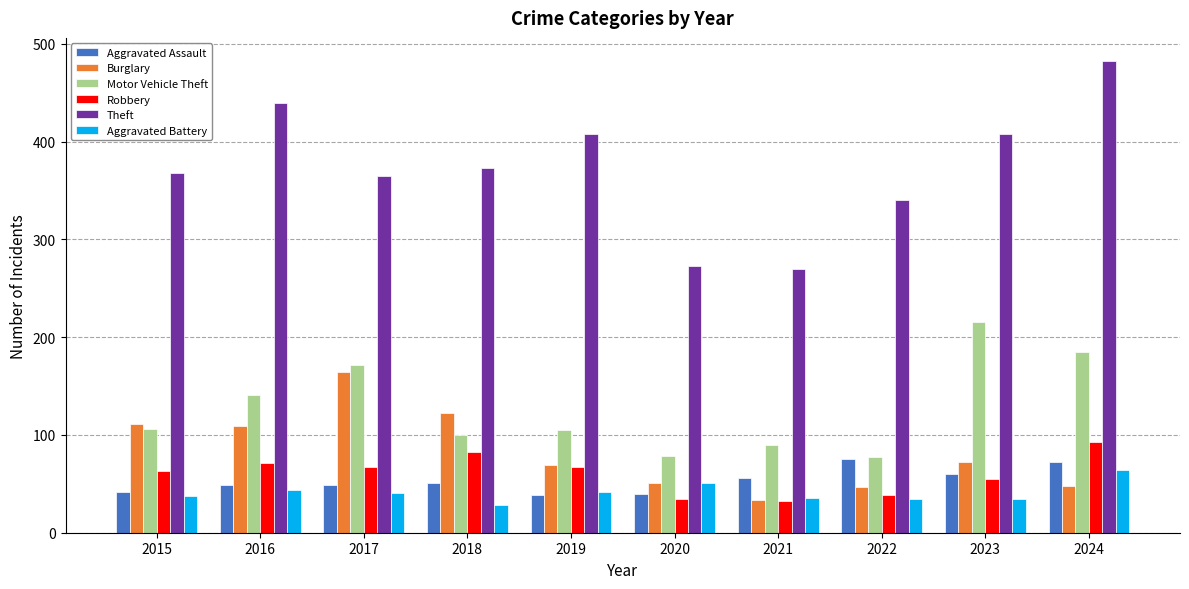

How many distinct data groups are displayed?

6